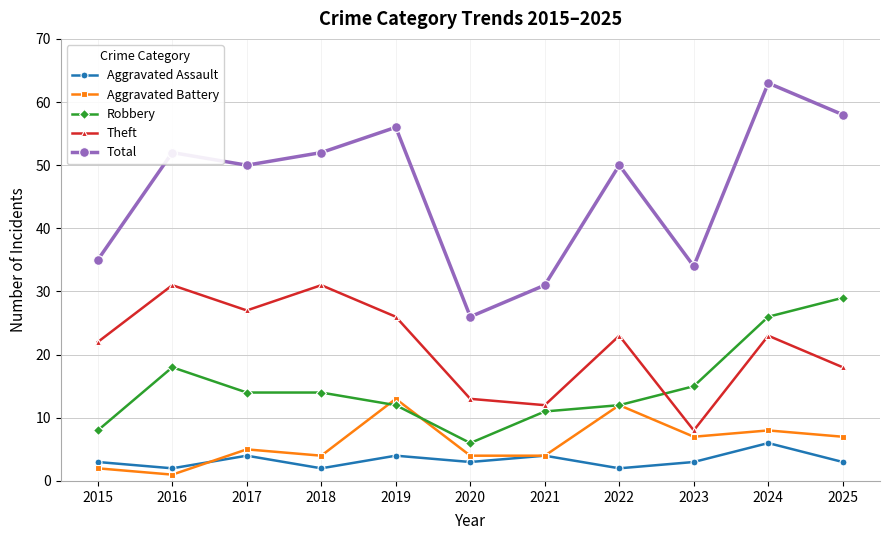

What is the difference between the Aggravated Assault values at 2021 and 2024?

2